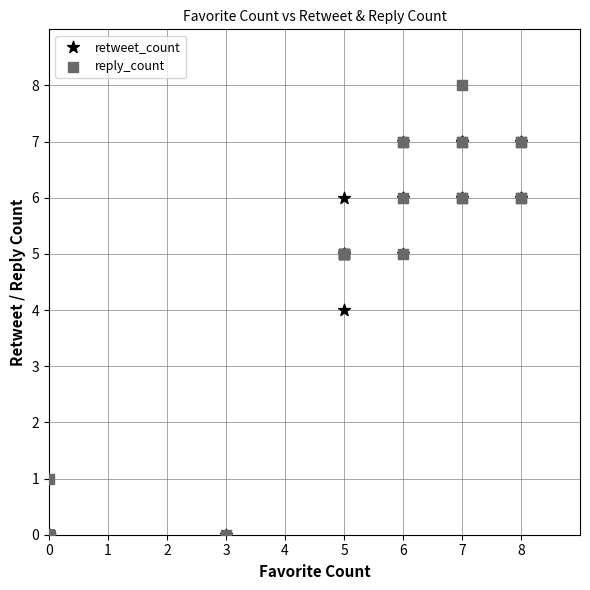

Which series has the largest Y range (max minus min)?

reply_count